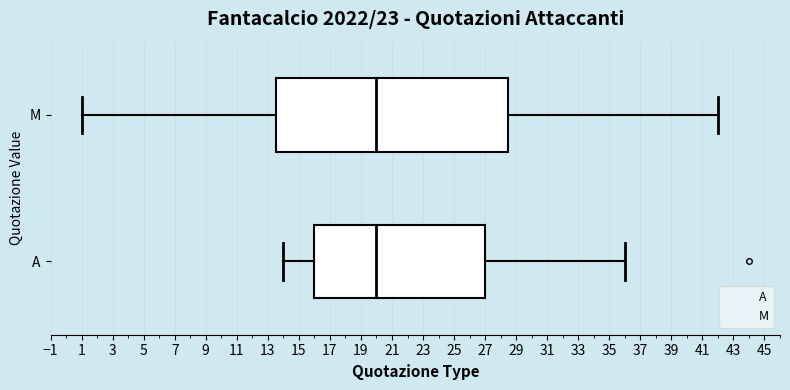

Where does the left whisker of the box for A end on the x-axis? The values are not printed on the chart, so give them approximately, as read against the axis.

14.0